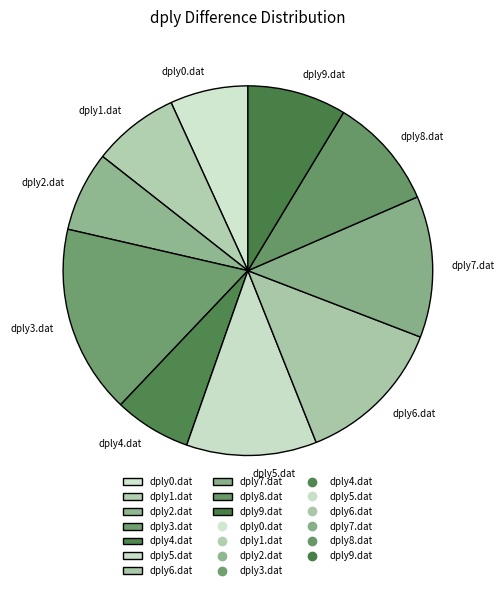

Which category has the biggest portion of the pie?

dply3.dat